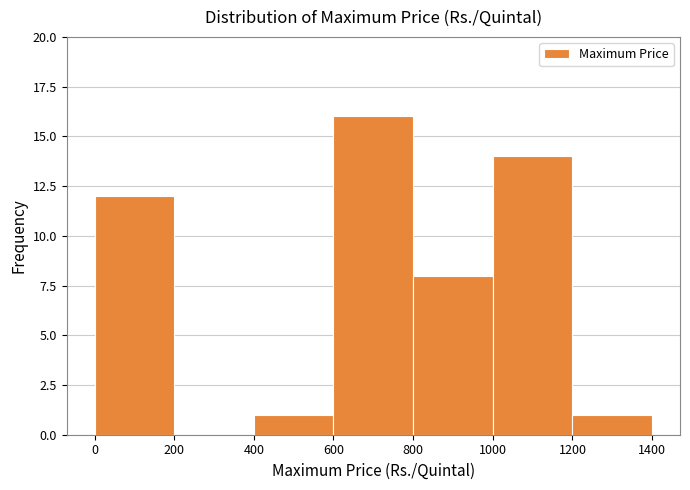

Which range on the x-axis has the tallest bar?

600 to 800